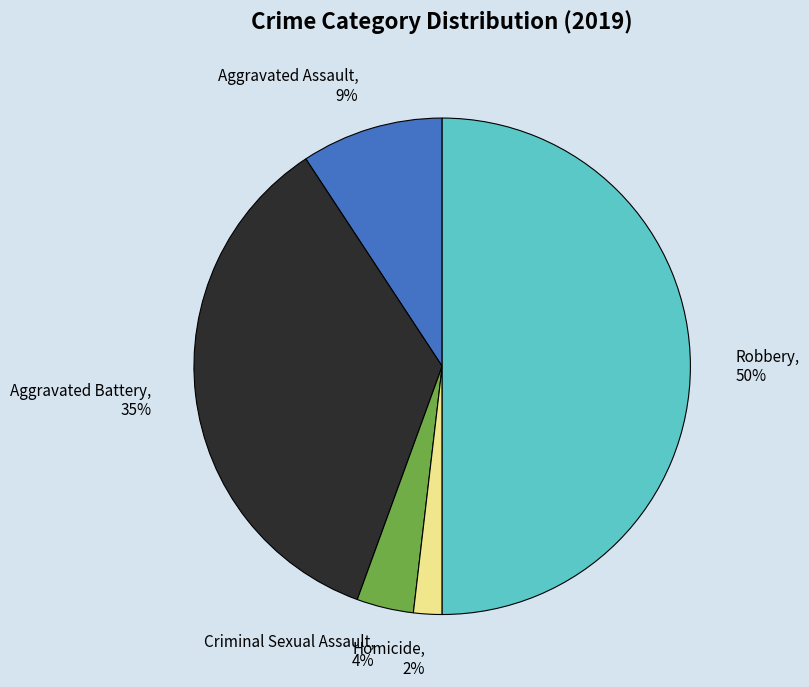

To the nearest percent, what is the difference between the Robbery and Homicide slice percentages?

48%